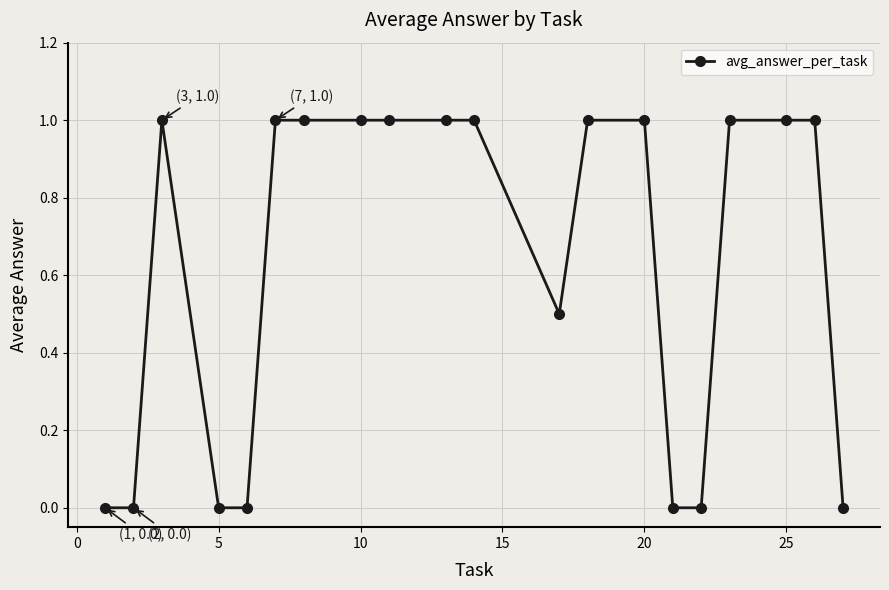

What is the greatest value displayed?

1.0